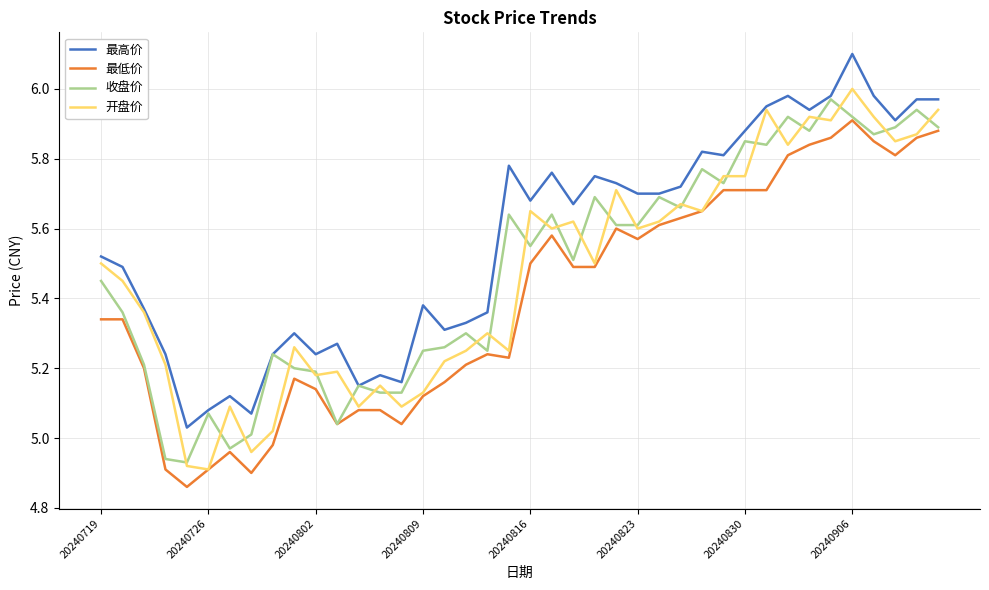

How many lines are shown in the chart?

4